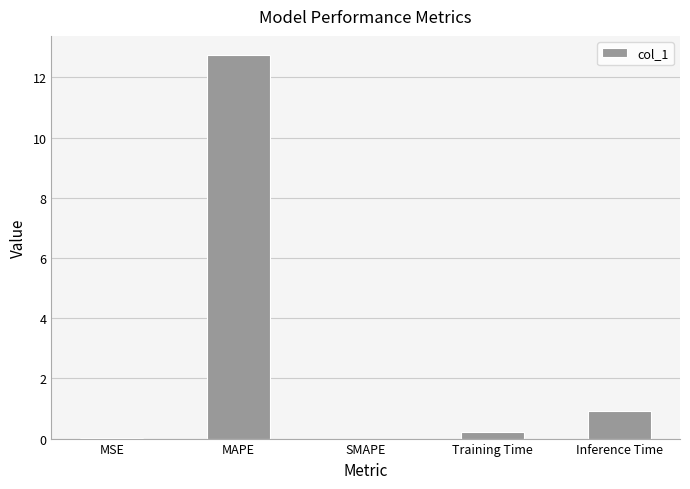

What is the difference between the values at SMAPE and Training Time?

0.2